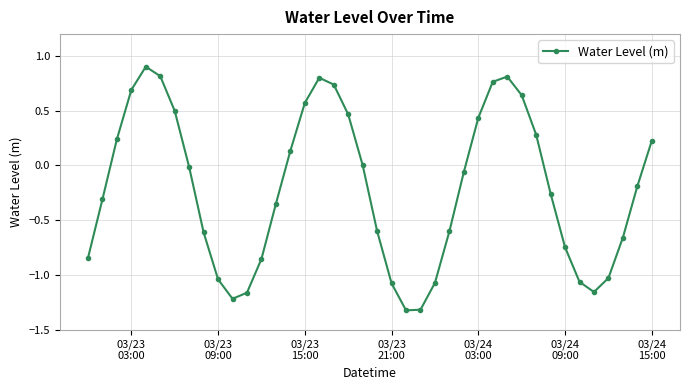

What is the maximum value shown in the chart?

0.9